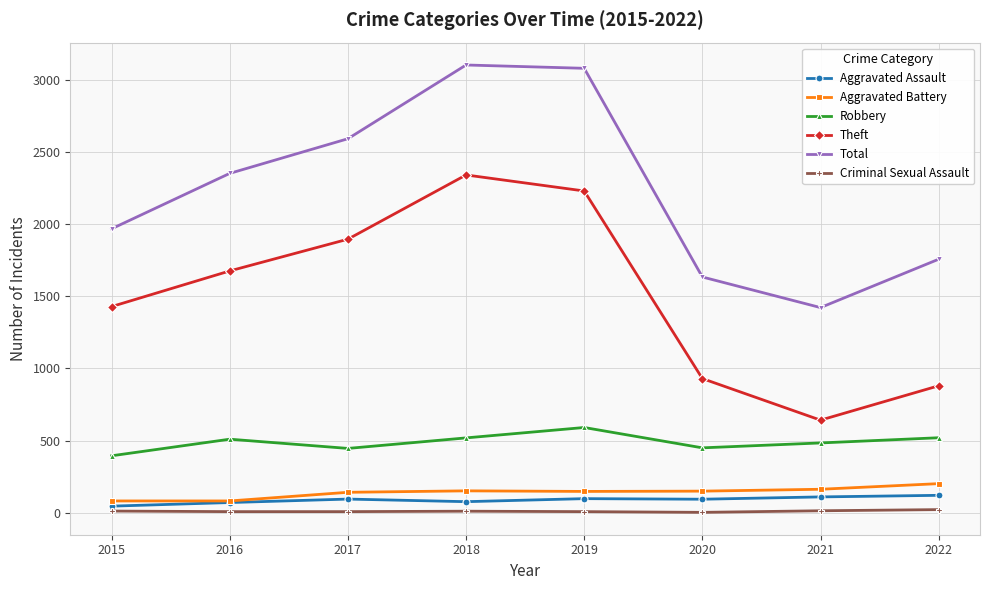

Is the value of Criminal Sexual Assault at 2020 greater than the value of Robbery at 2018?

No